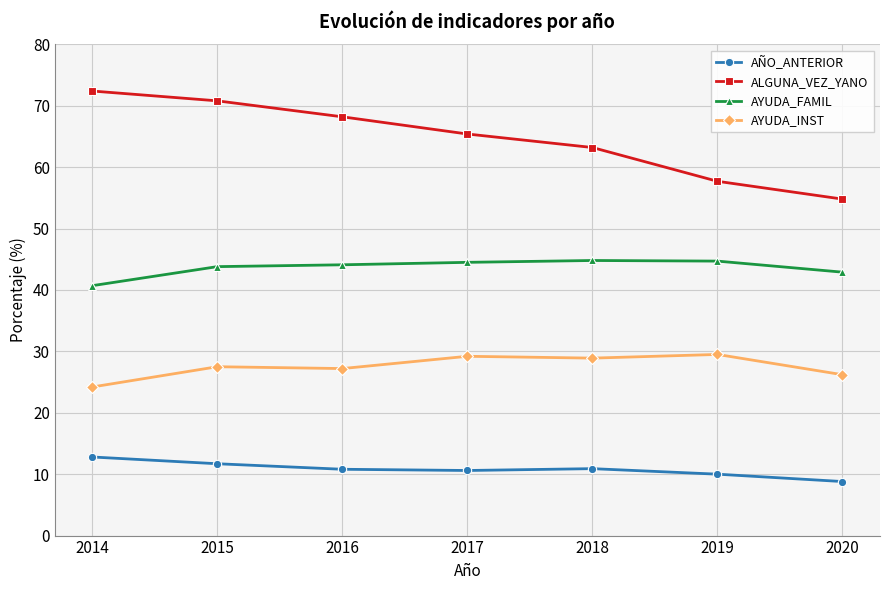

What is the difference between the AYUDA_FAMIL values at 2016 and 2014?

3.4